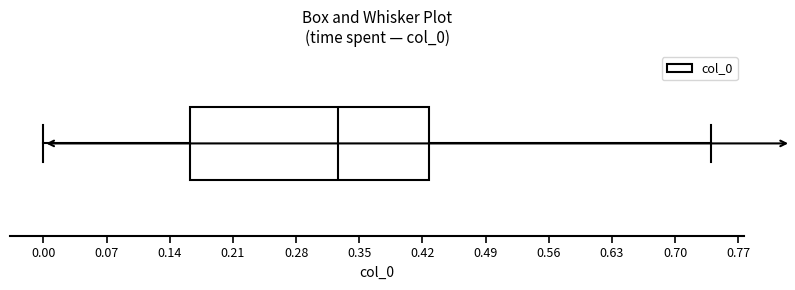

Read this box plot against the x-axis: the position of the median line, the range covered by the box, and the ends of both whiskers. The values are not printed on the chart, so give them approximately, as read against the axis.

median 0.33, box 0.16 to 0.43, whiskers 0.00 to 0.74